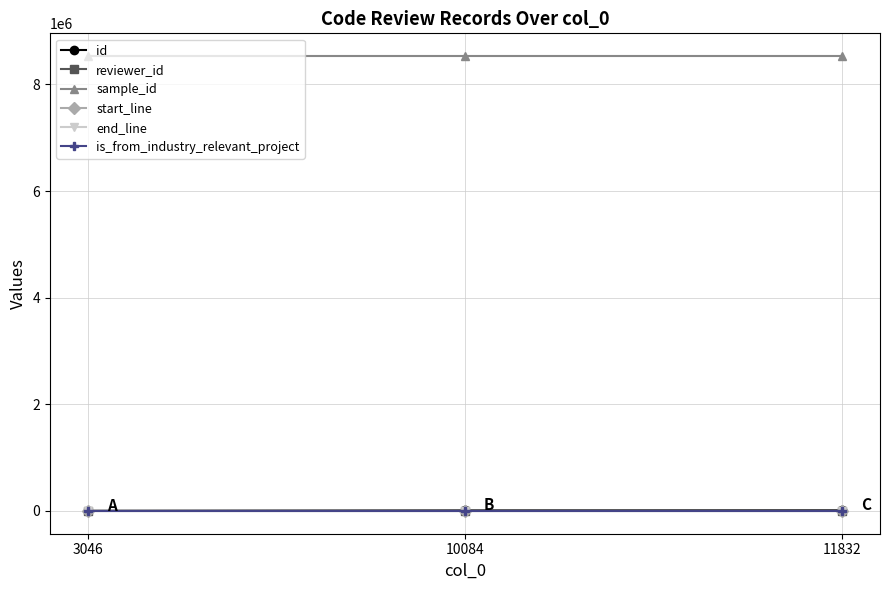

What is the maximum value shown in the chart?

8532133